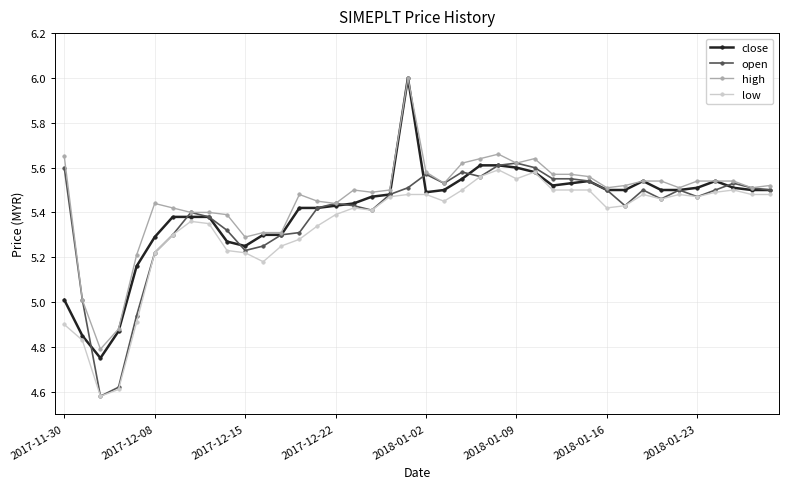

What is the maximum value shown in the chart?

6.0